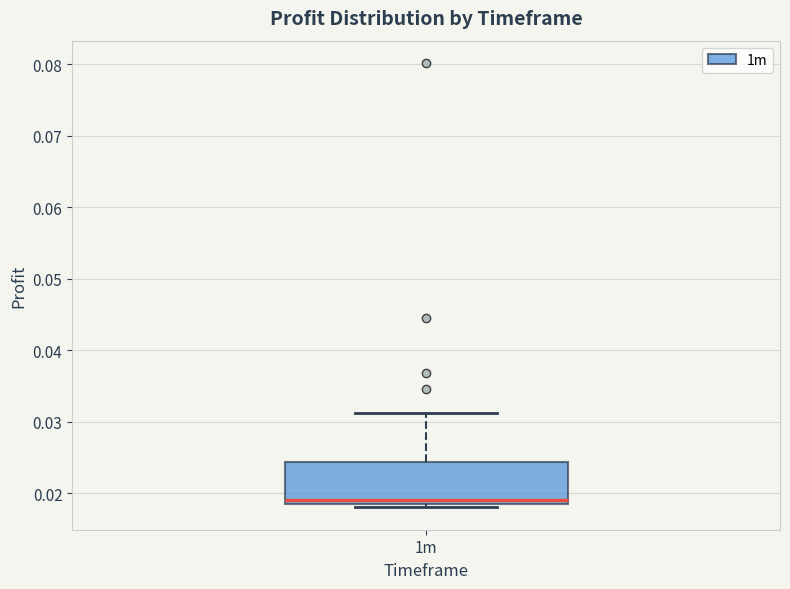

Transcribe this box plot: give where the median line is, the range the box spans, and where the two whiskers end, as read against the y-axis. The values are not printed on the chart, so give them approximately, as read against the axis.

median 0.019, box 0.018 to 0.024, whiskers 0.018 (just below the box's lower edge) to 0.031